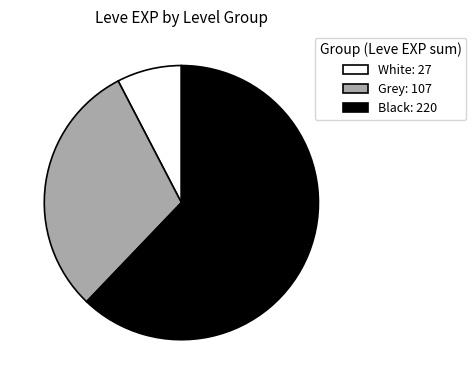

The White: 27 slice represents 8% of the pie. True or false?

True